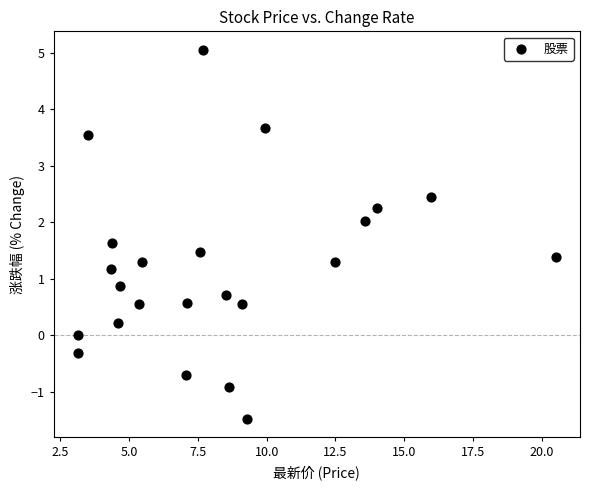

What is the range of Y values (max minus min)?

6.5